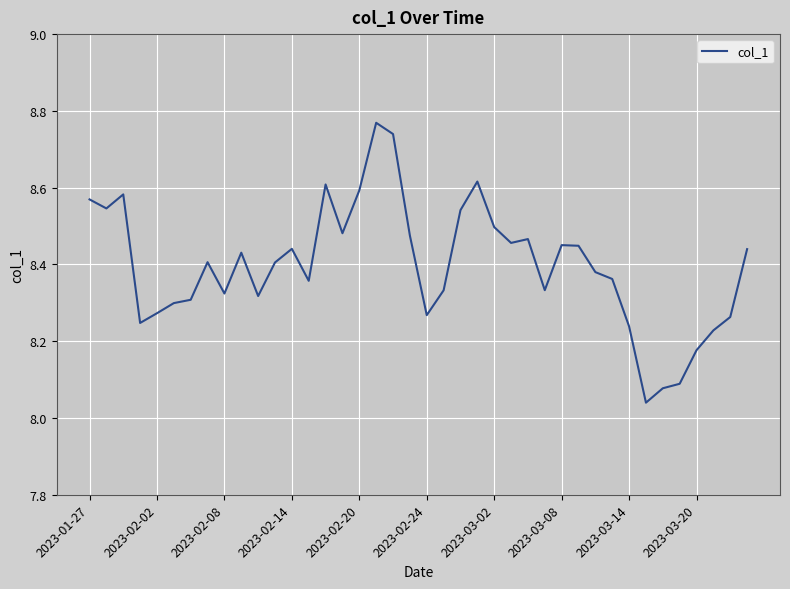

Does the chart display data point markers on the line(s)?

No